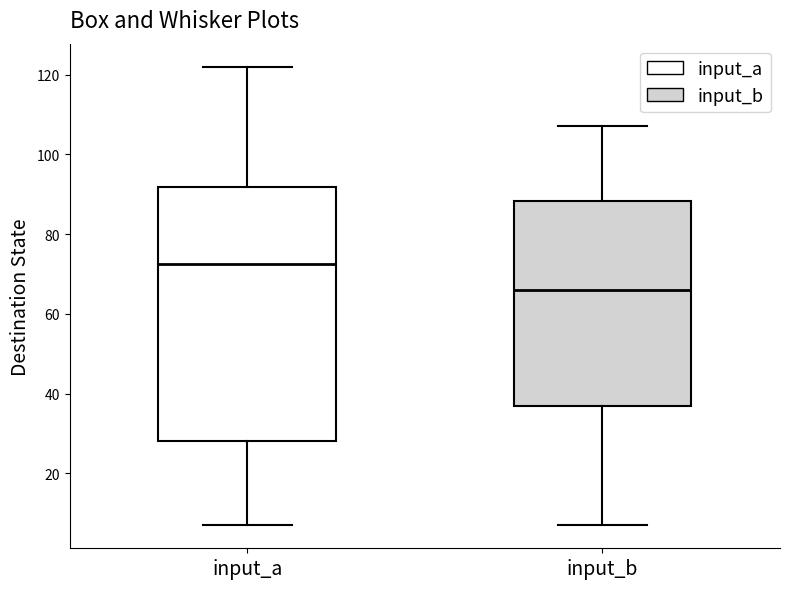

Reading left to right, read every box against the y-axis: the position of its median line, the range the box covers, and the ends of its whiskers. The values are not printed on the chart, so give them approximately, as read against the axis.

input_a: median 72, box 28 to 92, whiskers 8 to 122
input_b: median 66, box 38 to 88, whiskers 8 to 108